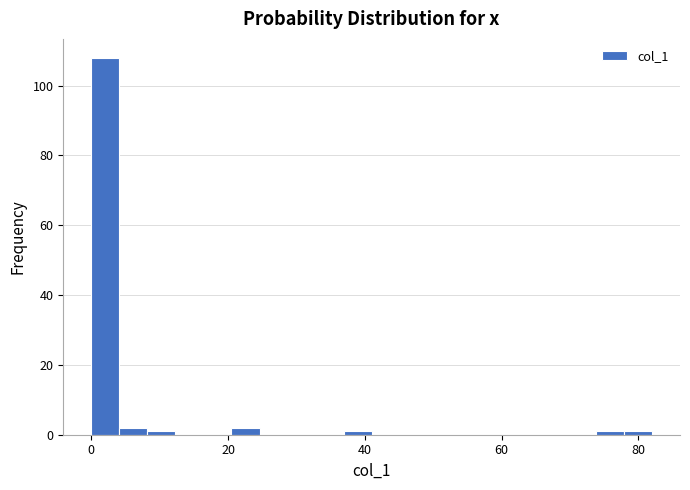

Read against the x-axis, roughly where is the centre of the tallest bar?

2